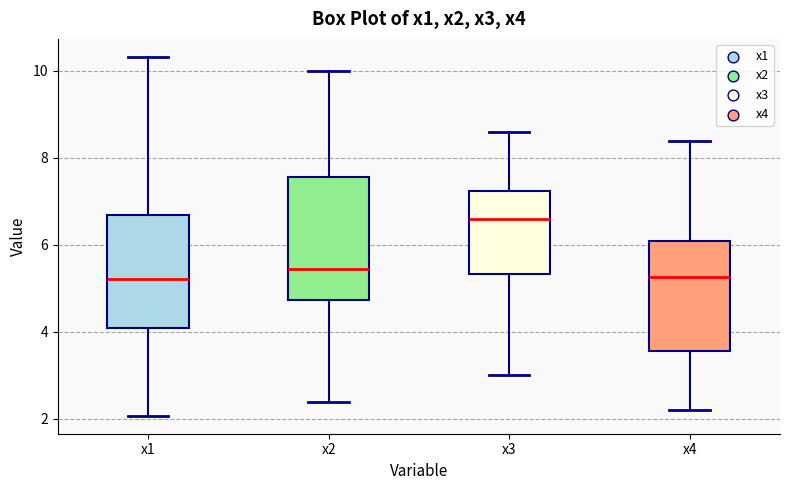

Where does the upper whisker of the box for x3 end on the y-axis? The values are not printed on the chart, so give them approximately, as read against the axis.

8.6